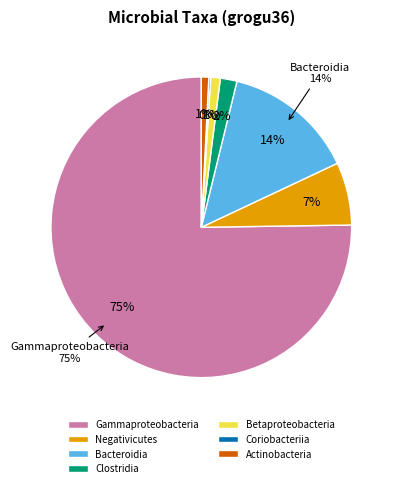

What is the change in value from Negativicutes to Actinobacteria?

-0.1